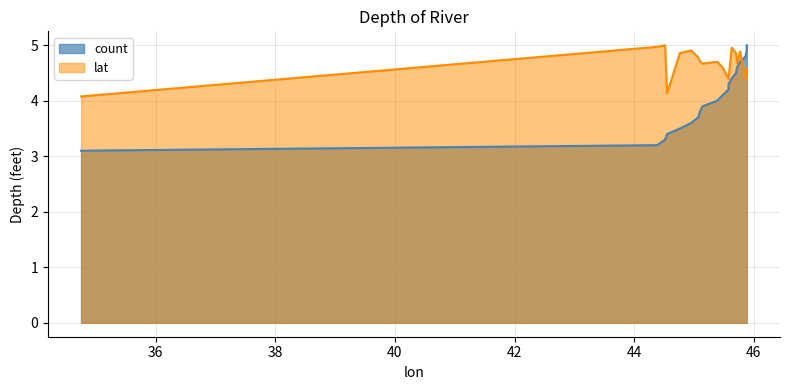

What is the highest value of the count series?

5.0